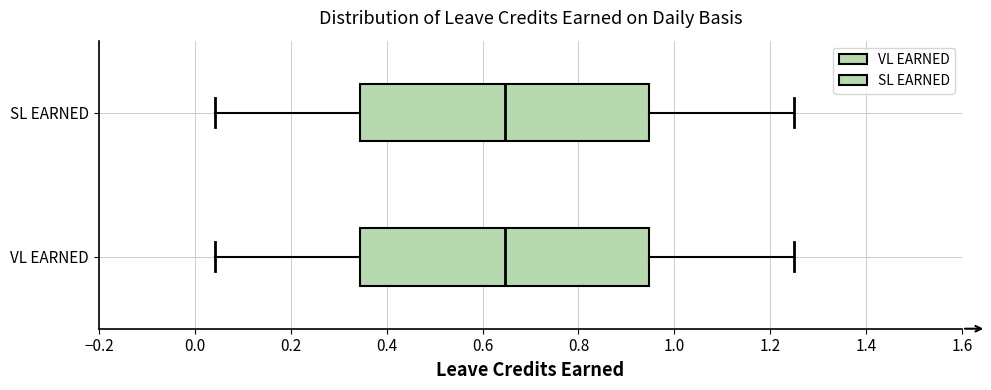

Reading bottom to top, read every box against the x-axis: the position of its median line, the range the box covers, and the ends of its whiskers. The values are not printed on the chart, so give them approximately, as read against the axis.

VL EARNED: median 0.64, box 0.34 to 0.94, whiskers 0.04 to 1.26
SL EARNED: median 0.64, box 0.34 to 0.94, whiskers 0.04 to 1.26